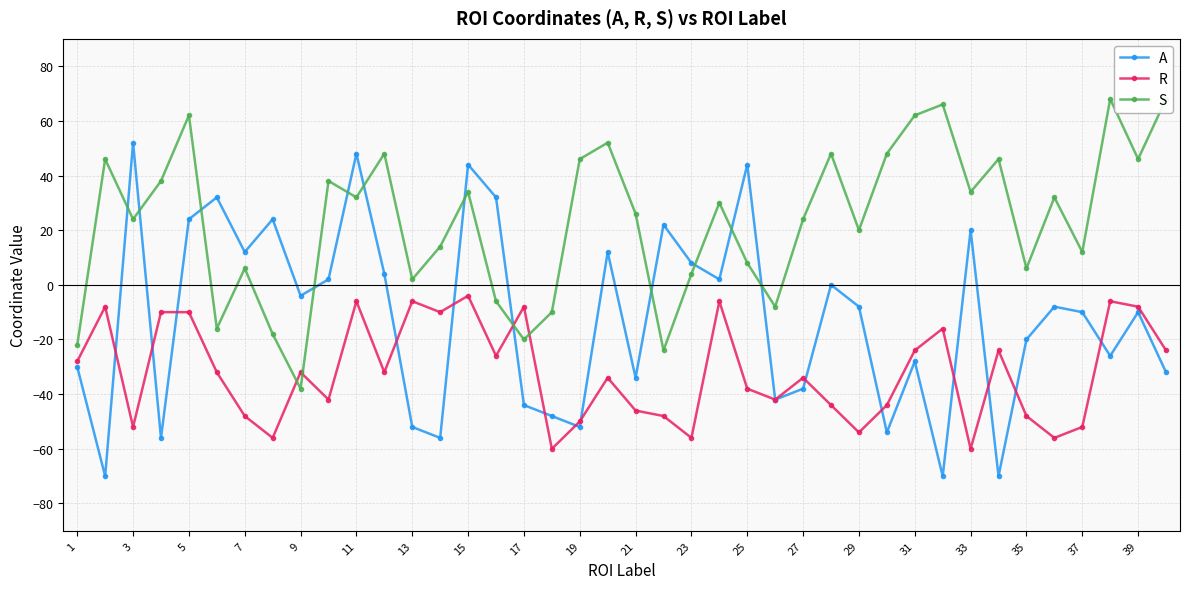

Is the value of R at 25 greater than the value of A at 7?

No